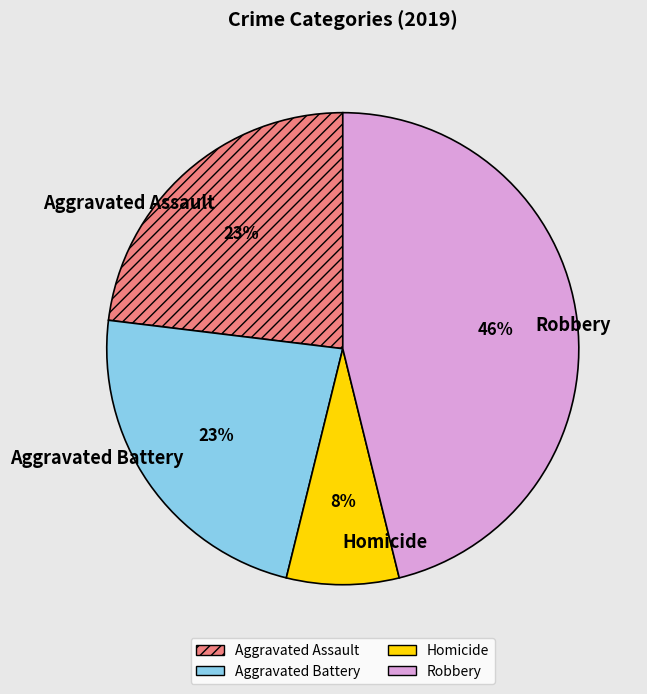

Is it true that Aggravated Assault is 23% of the pie?

True